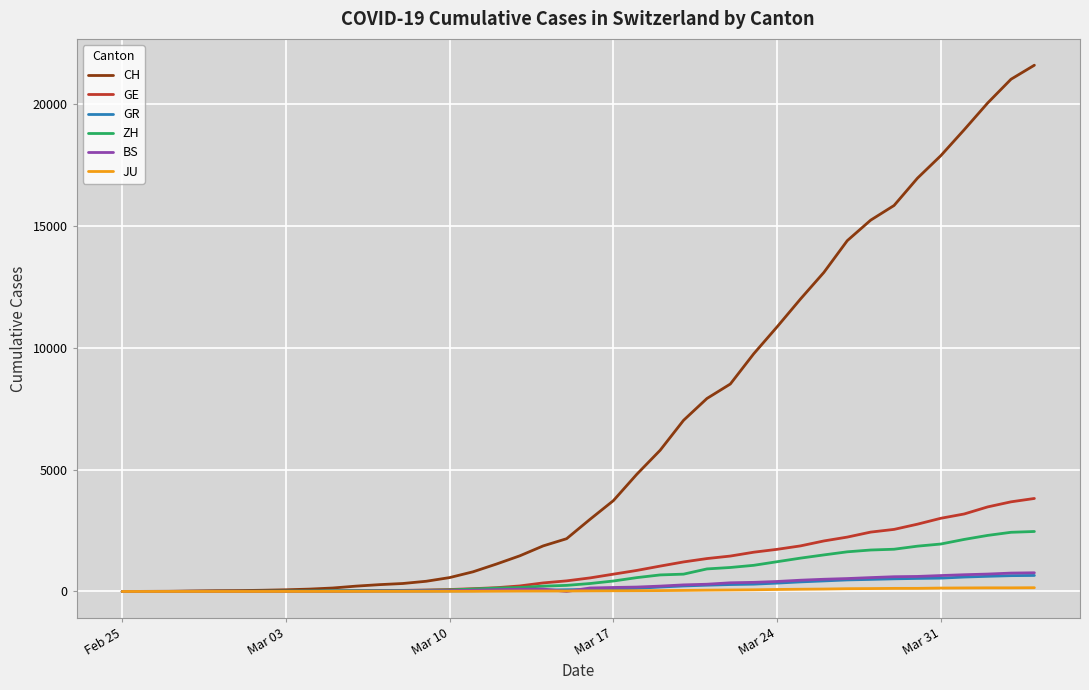

What is the average value of the GR series?

206